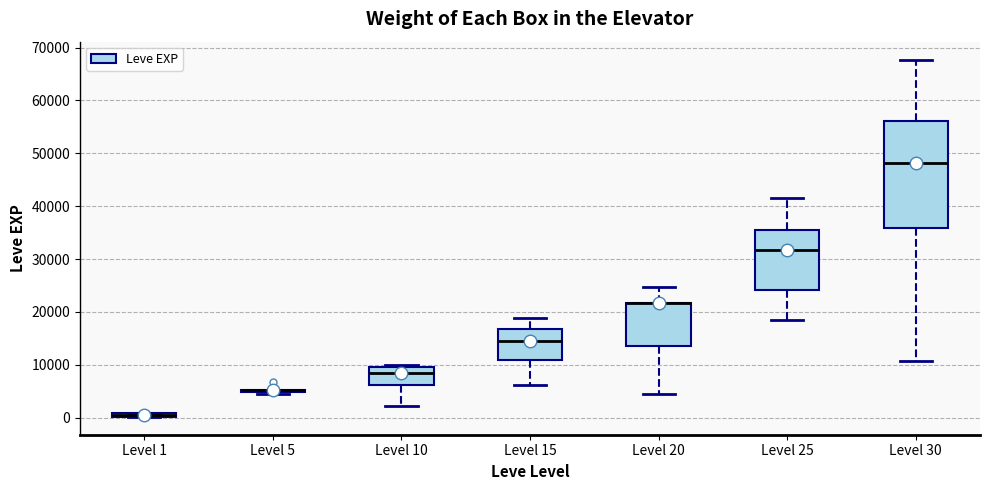

Where is the upper edge of the box for Level 1 on the y-axis? The values are not printed on the chart, so give them approximately, as read against the axis.

1000